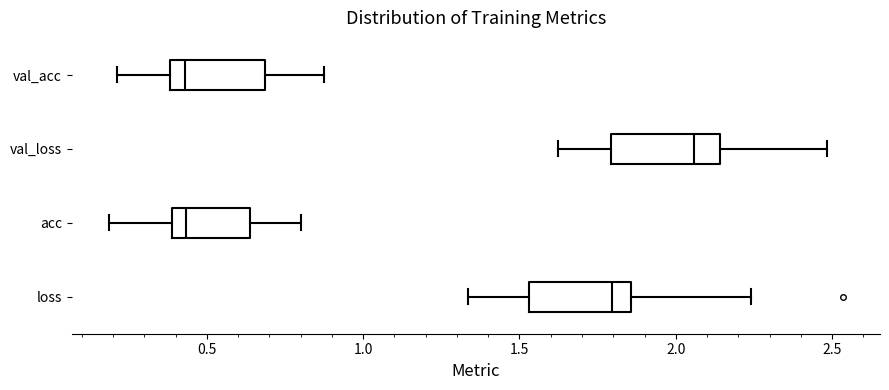

Where does the left whisker of the box for val_loss end on the x-axis? The values are not printed on the chart, so give them approximately, as read against the axis.

1.60